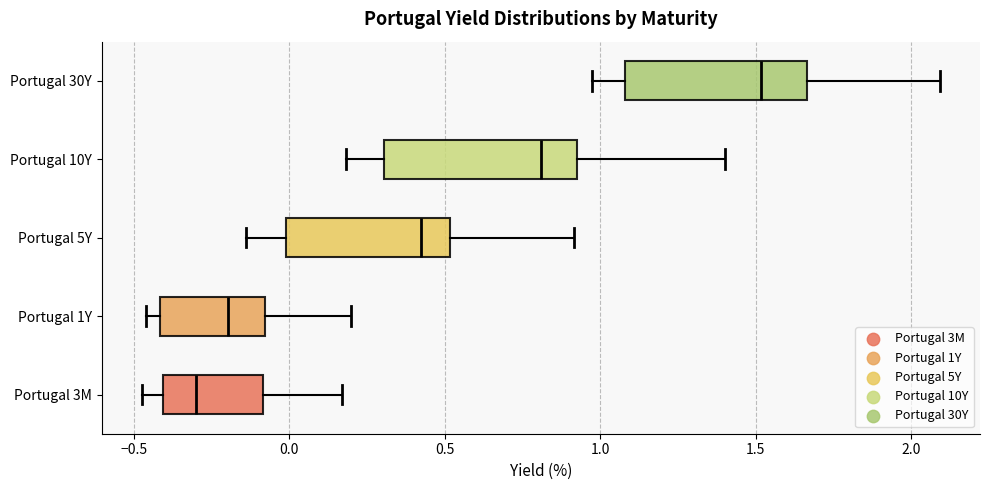

Reading bottom to top, read every box against the x-axis: the position of its median line, the range the box covers, and the ends of its whiskers. The values are not printed on the chart, so give them approximately, as read against the axis.

Portugal 3M: median -0.30, box -0.40 to -0.10, whiskers -0.50 to 0.15
Portugal 1Y: median -0.20, box -0.40 to -0.10, whiskers -0.45 to 0.20
Portugal 5Y: median 0.40, box 0.00 to 0.50, whiskers -0.15 to 0.90
Portugal 10Y: median 0.80, box 0.30 to 0.90, whiskers 0.20 to 1.40
Portugal 30Y: median 1.50, box 1.10 to 1.65, whiskers 1.00 to 2.10